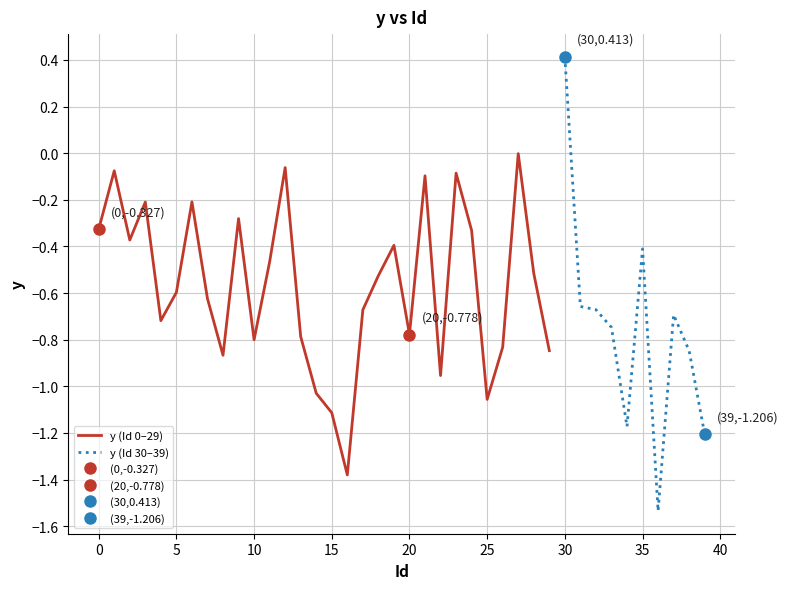

What value does the data have at 9?

-0.3